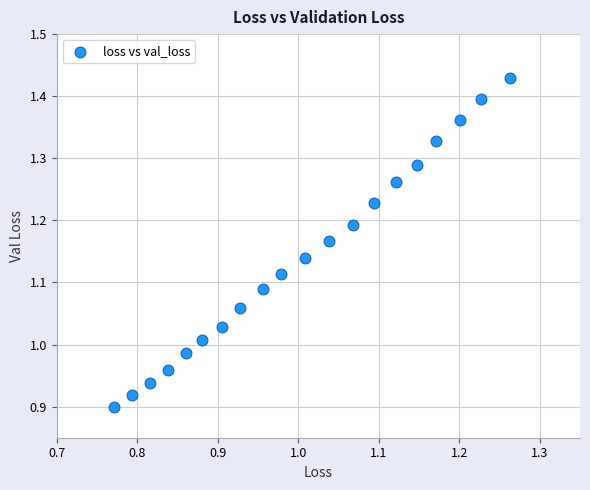

What is the range of X values (max minus min)?

0.5